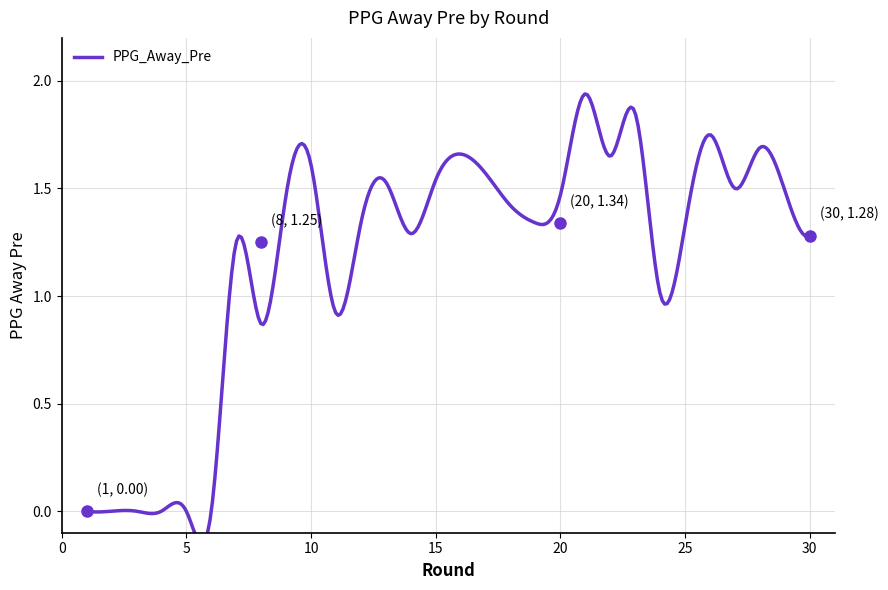

True or false: the data shows 2.7 at 23.

False